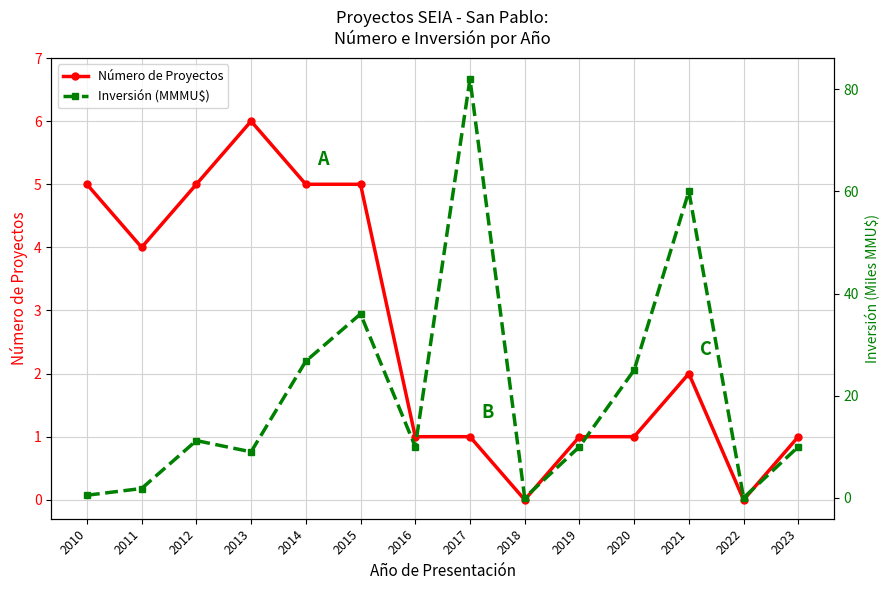

Rank the series by their average value, from highest to lowest.

Inversión (MMMU$), Número de Proyectos